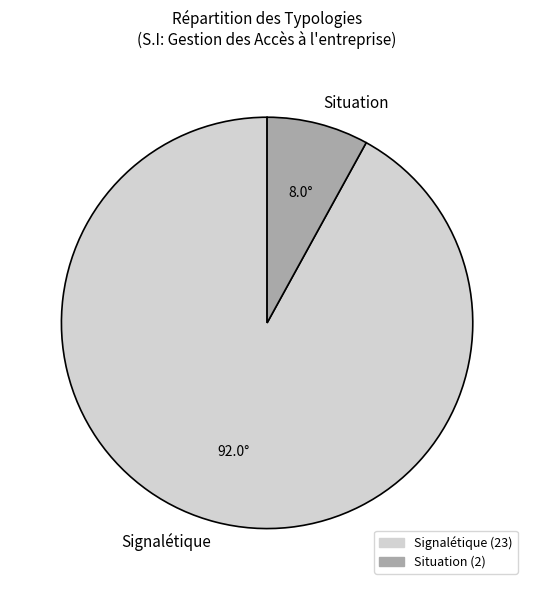

Rank the categories by value from lowest to highest.

Situation, Signalétique